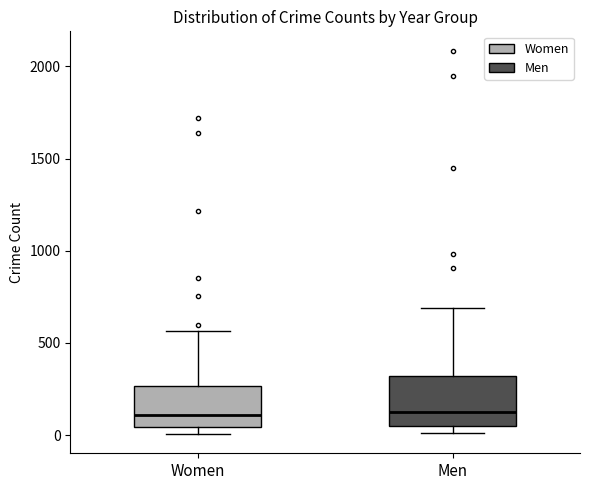

Reading left to right, transcribe this box plot: for each box, give where its median line is, the range the box spans, and where its two whiskers end, as read against the y-axis. The values are not printed on the chart, so give them approximately, as read against the axis.

Women: median 100, box 50 to 250, whiskers 0 to 550
Men: median 150, box 50 to 300, whiskers 0 to 700